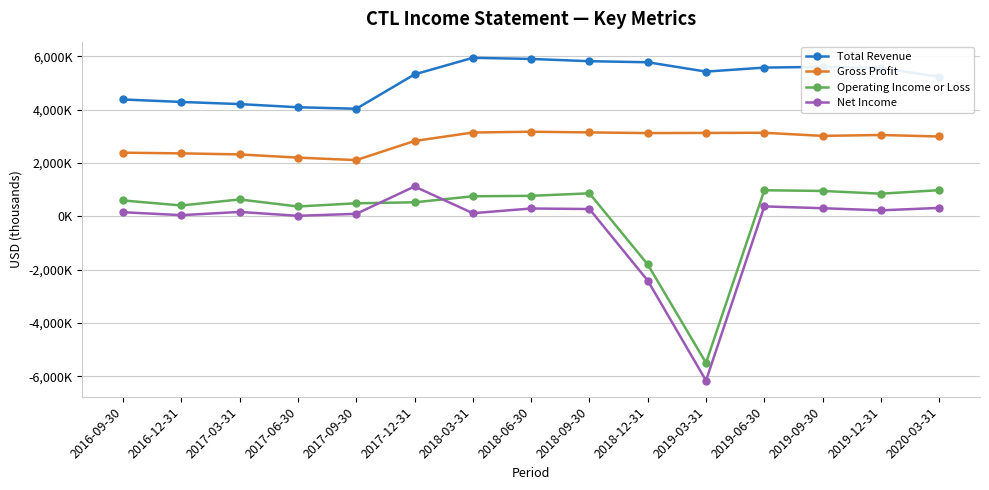

How many data points in Total Revenue are above 5427000?

7